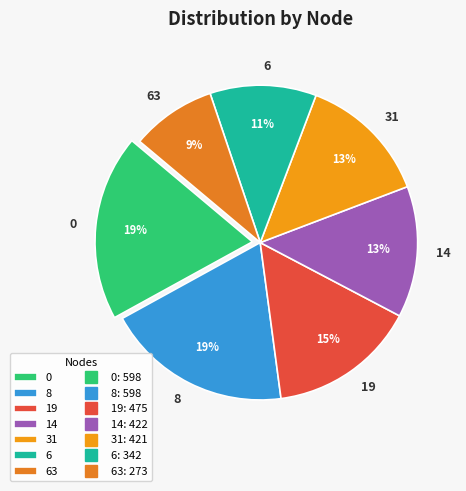

Count the number of slices in the pie.

7